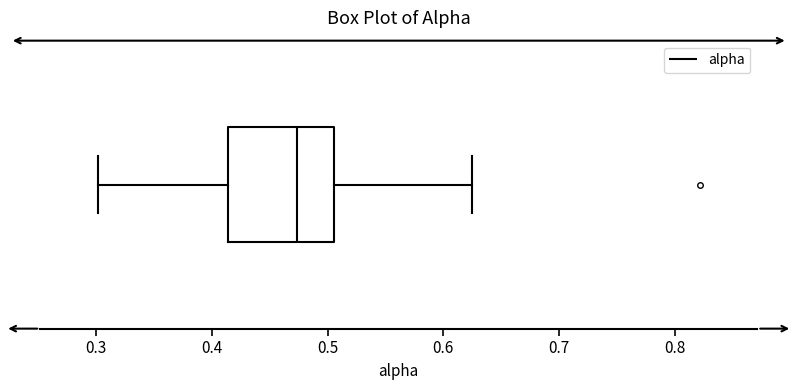

Transcribe this box plot: give where the median line is, the range the box spans, and where the two whiskers end, as read against the x-axis. The values are not printed on the chart, so give them approximately, as read against the axis.

median 0.47, box 0.41 to 0.51, whiskers 0.30 to 0.62